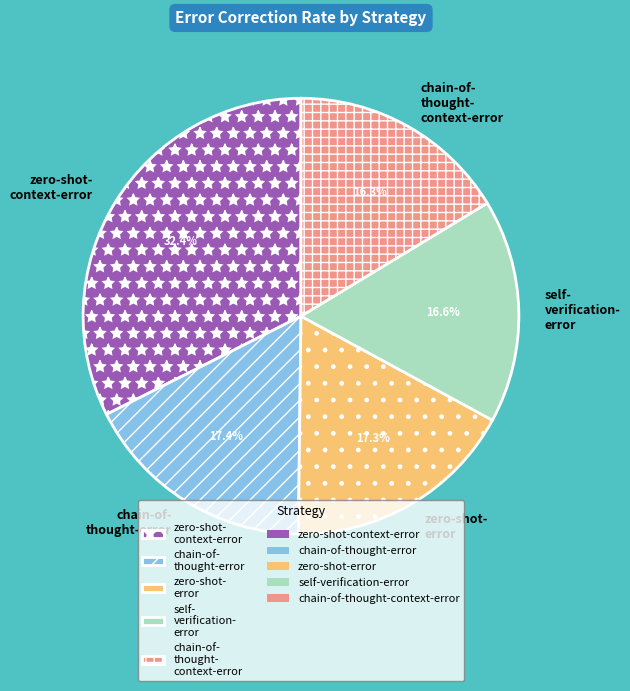

Does any single category account for the majority?

No